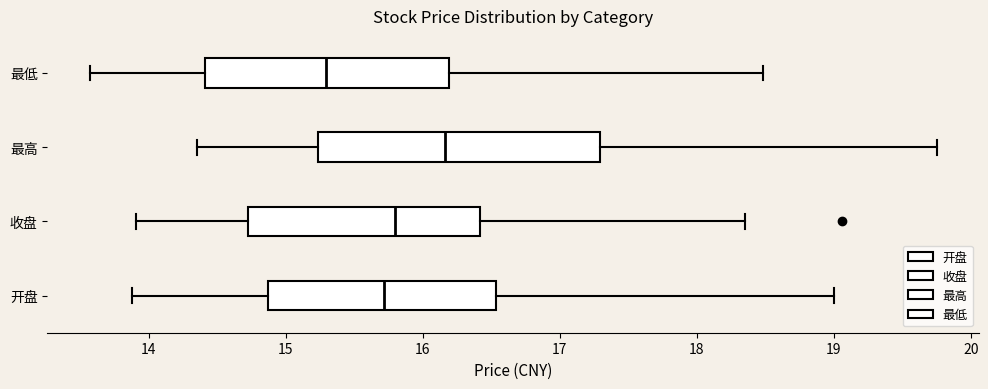

Comparing the boxes themselves (not the whiskers), which one is the widest?

最高